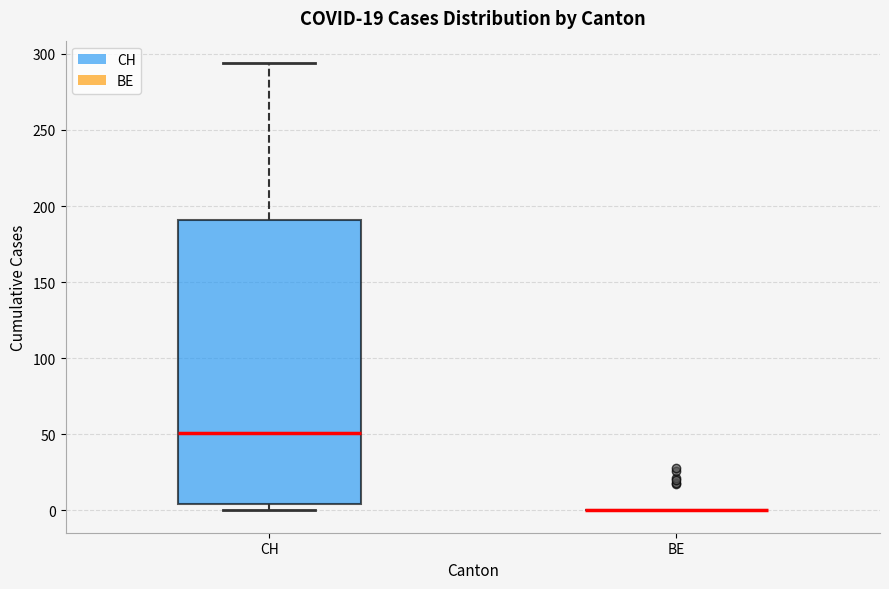

Reading left to right, read every box against the y-axis: the position of its median line, the range the box covers, and the ends of its whiskers. The values are not printed on the chart, so give them approximately, as read against the axis.

CH: median 50, box 5 to 190, whiskers 0 to 295
BE: box collapsed to a line at 0, whiskers 0 to 0